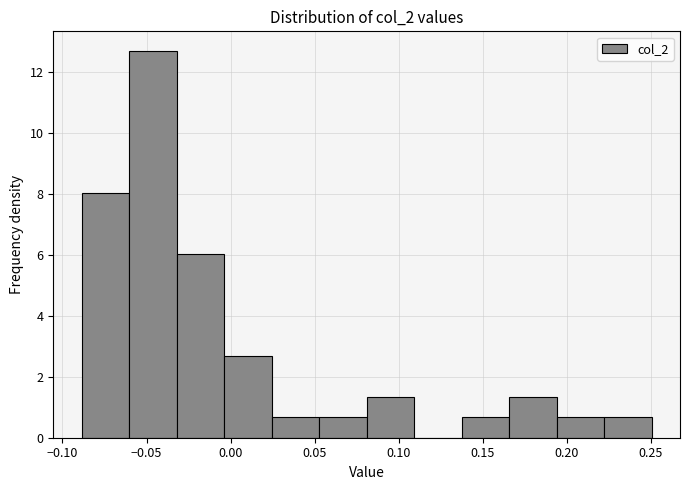

What is the height of the bar covering 0.165 to 0.195 on the x-axis? Neither the bar edges nor the heights are printed on the chart, so give them approximately, as read against the axes.

1.4